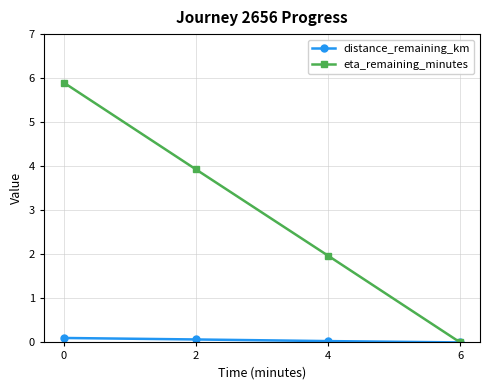

Which category has the lowest value in the eta_remaining_minutes series?

6